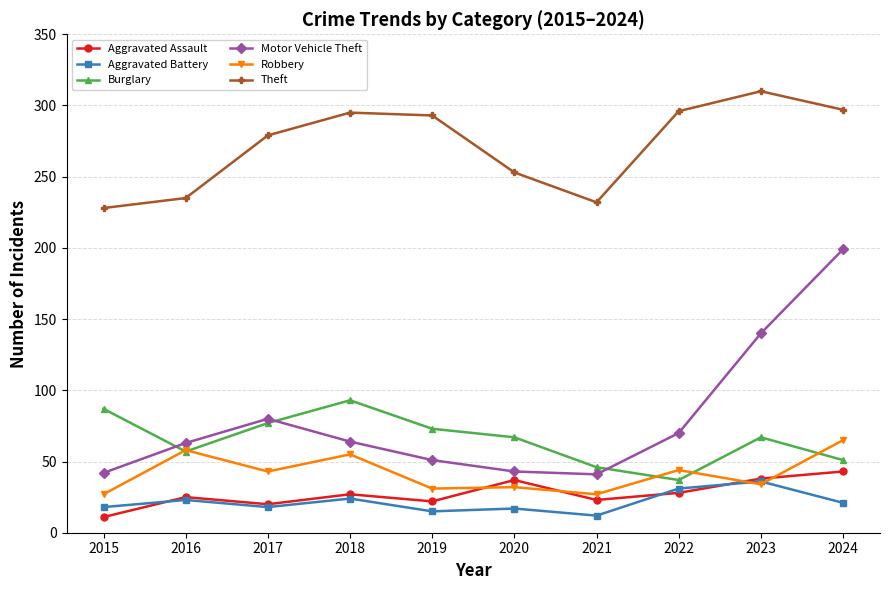

How many interior local valleys does the Theft series have?

1